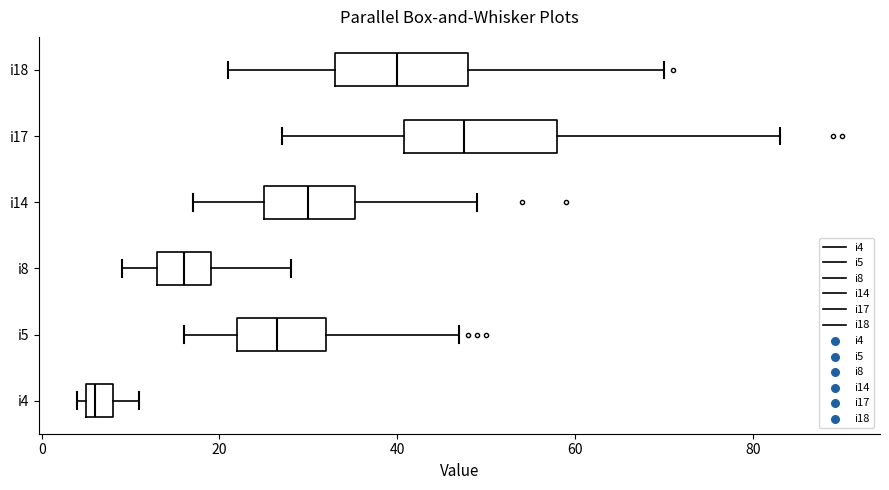

Reading bottom to top, transcribe this box plot: for each box, give where its median line is, the range the box spans, and where its two whiskers end, as read against the x-axis. The values are not printed on the chart, so give them approximately, as read against the axis.

i4: median 6 (just right of the box's left edge), box 6 to 8, whiskers 4 to 12
i5: median 26, box 22 to 32, whiskers 16 to 48
i8: median 16, box 14 to 20, whiskers 10 to 28
i14: median 30, box 26 to 36, whiskers 18 to 50
i17: median 48, box 40 to 58, whiskers 28 to 84
i18: median 40, box 34 to 48, whiskers 22 to 70